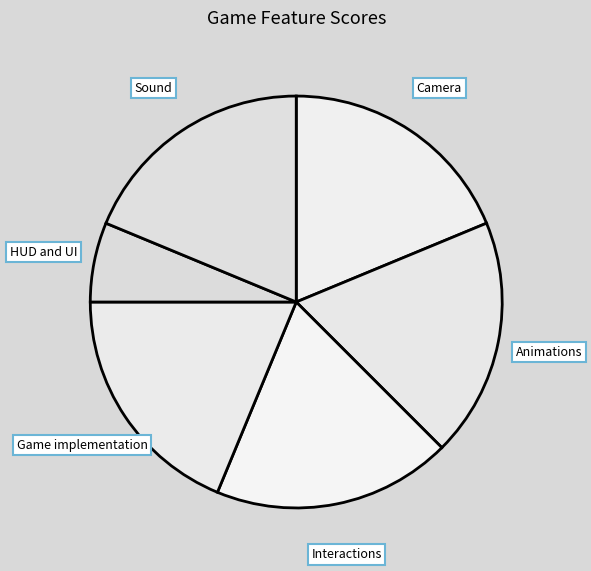

Combined, do HUD and UI and Game implementation account for over 50%?

No